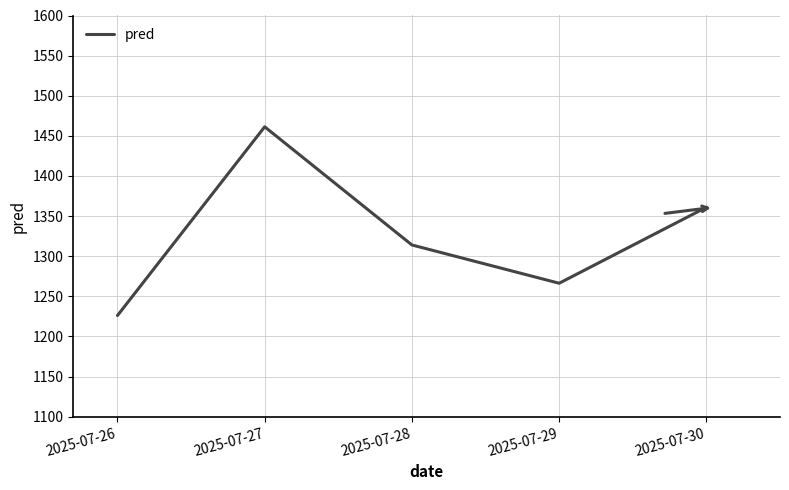

What is the sum of all values?

6628.7